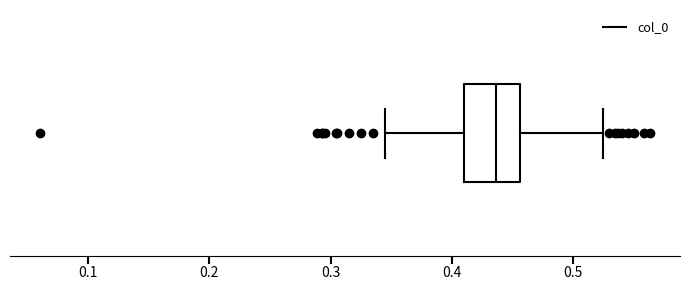

Where does the right whisker of the box end on the x-axis? The values are not printed on the chart, so give them approximately, as read against the axis.

0.53